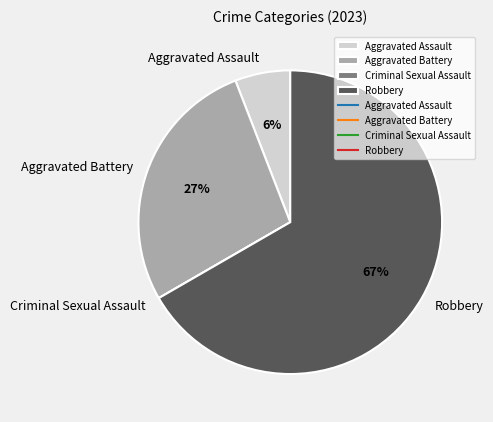

Is the sum of Aggravated Assault and Aggravated Battery greater than half?

No